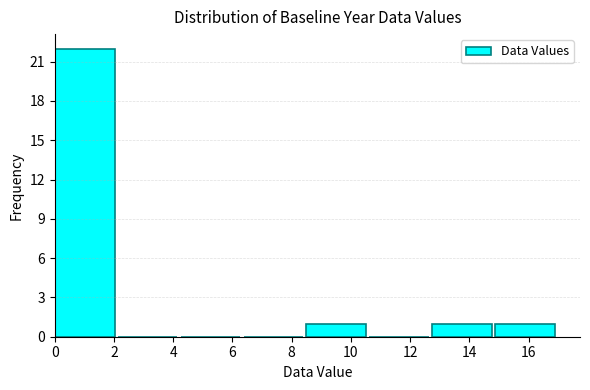

Over which range of the x-axis is the bar tallest?

0.0 to 2.2